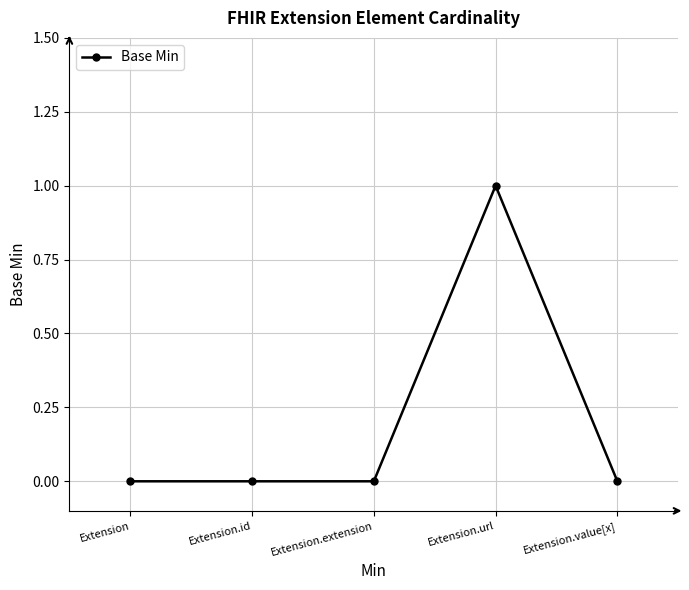

How many categories are shown in the chart?

5